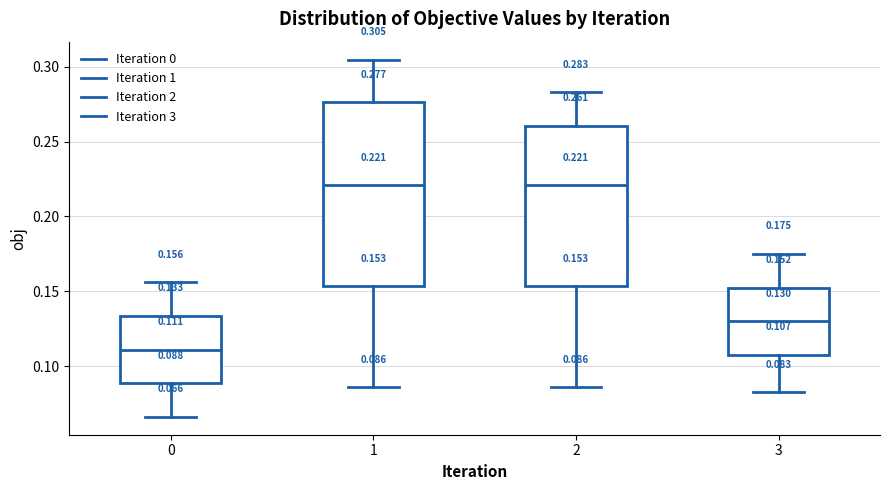

Comparing the boxes themselves (not the whiskers), which one is the tallest?

1